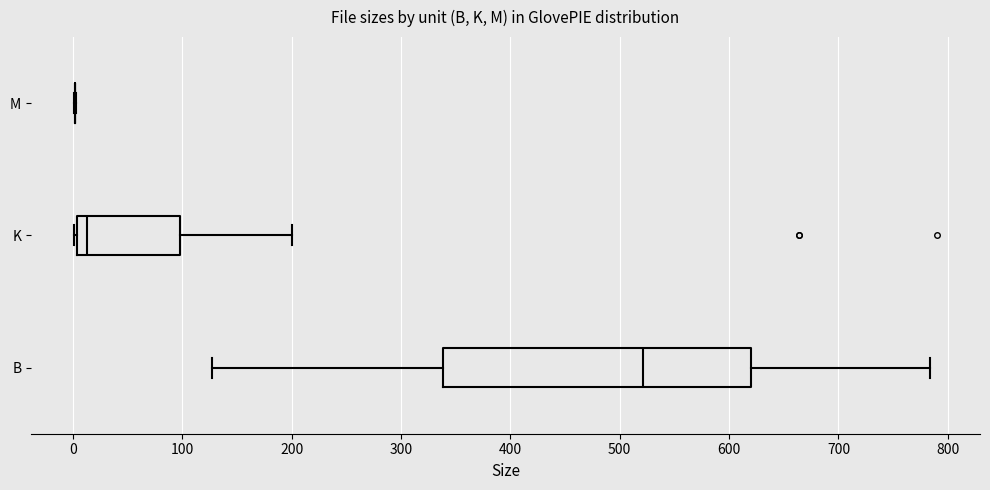

Reading bottom to top, transcribe this box plot: for each box, give where its median line is, the range the box spans, and where its two whiskers end, as read against the x-axis. The values are not printed on the chart, so give them approximately, as read against the axis.

B: median 520, box 340 to 620, whiskers 130 to 780
K: median 10, box 0 to 100, whiskers 0 to 200
M: box collapsed to a line at 0, whiskers 0 to 0